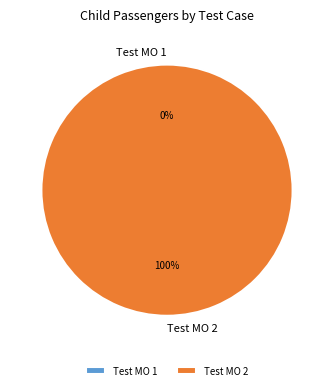

Which has a higher value, Test MO 2 or Test MO 1?

Test MO 2